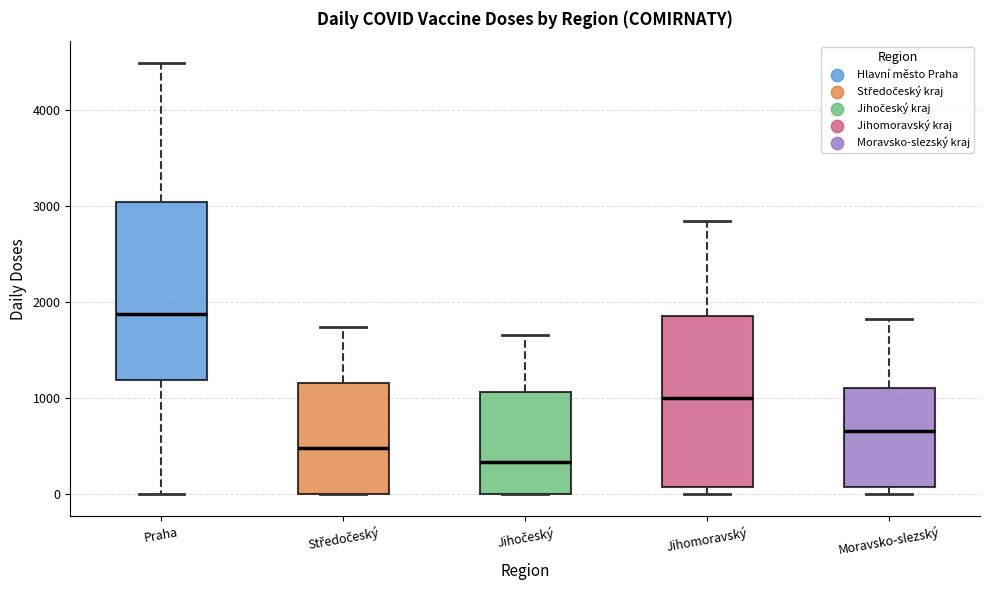

Reading left to right, transcribe this box plot: for each box, give where its median line is, the range the box spans, and where its two whiskers end, as read against the y-axis. The values are not printed on the chart, so give them approximately, as read against the axis.

Praha: median 1900, box 1200 to 3000, whiskers 0 to 4500
Středočeský: median 500, box 0 to 1200, whiskers 0 to 1700
Jihočeský: median 300, box 0 to 1100, whiskers 0 to 1700
Jihomoravský: median 1000, box 100 to 1900, whiskers 0 to 2800
Moravsko-slezský: median 700, box 100 to 1100, whiskers 0 to 1800